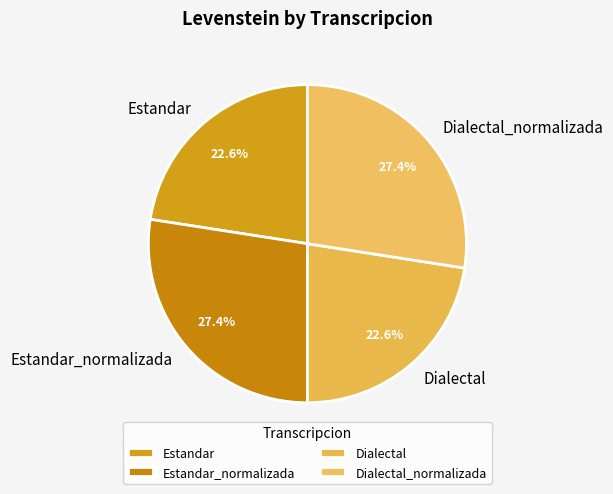

Is it true that Estandar_normalizada is 27% of the pie?

True